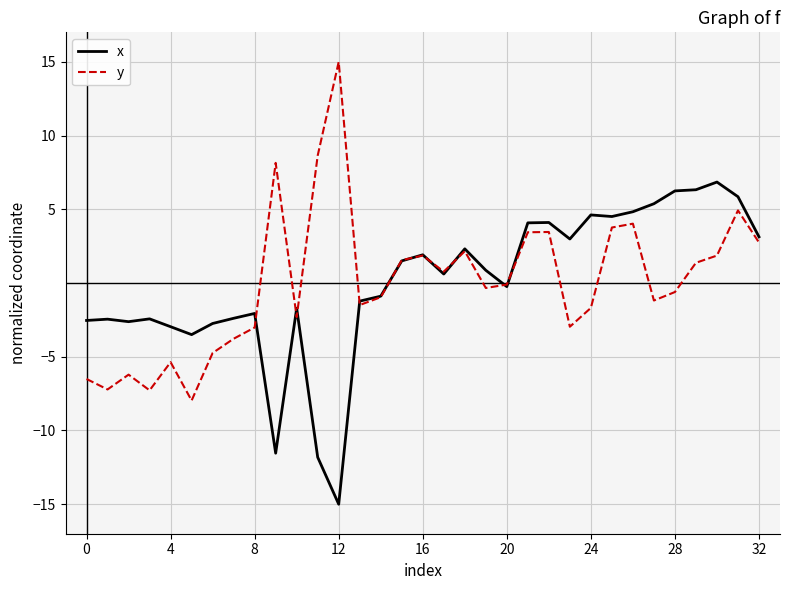

Which category has the highest value in the y series?

12